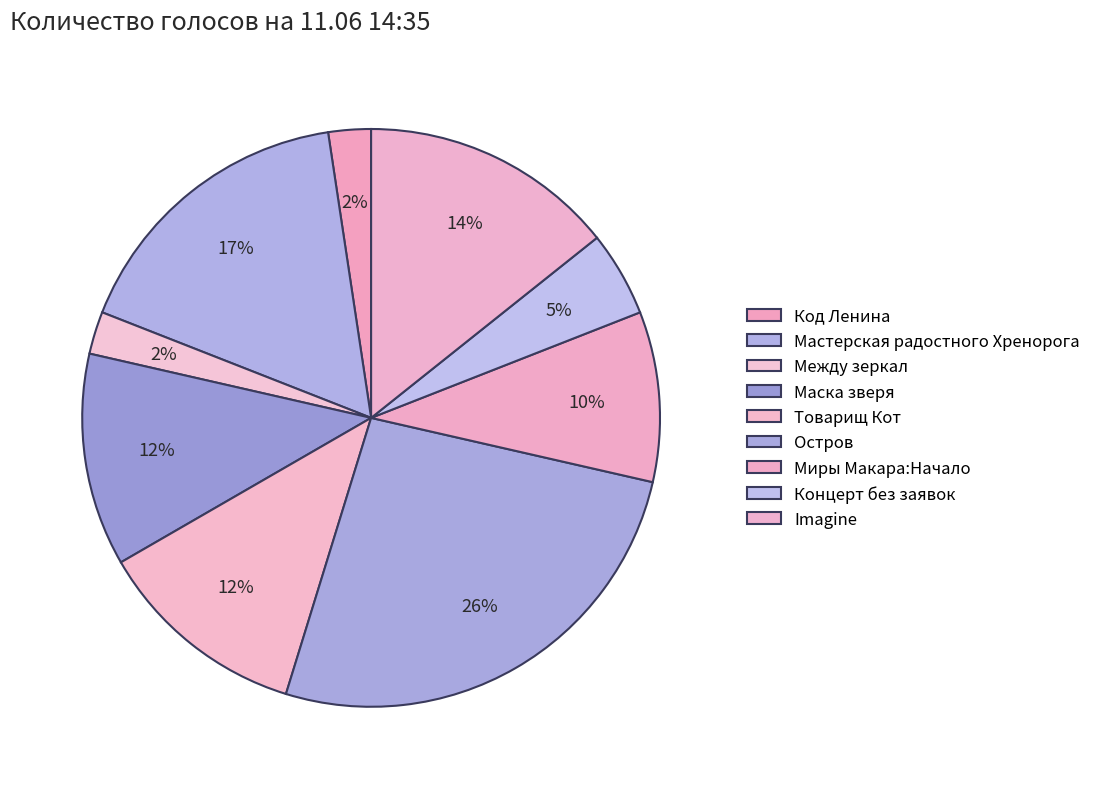

What percentage is the Остров slice, to the nearest percent?

26%